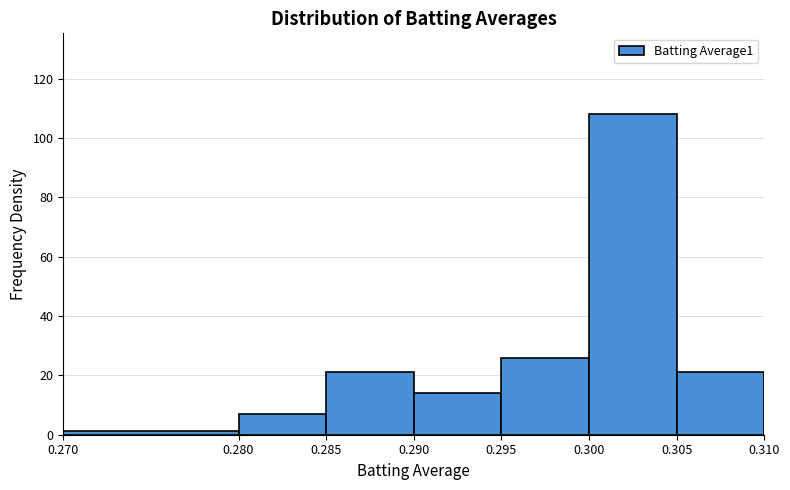

Which range on the x-axis has the tallest bar?

0.300 to 0.305